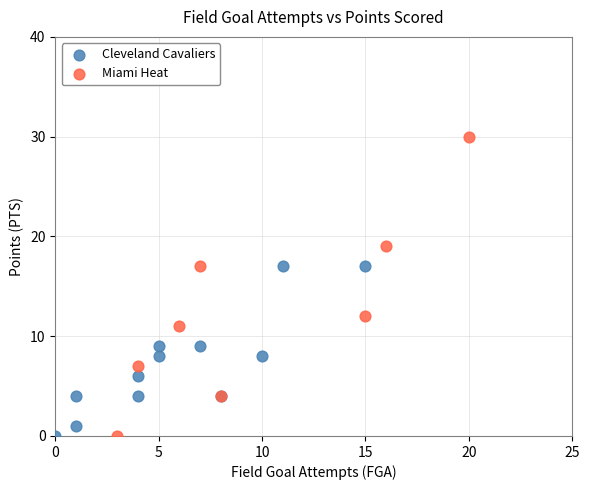

Which series reaches the maximum Y coordinate?

Miami Heat